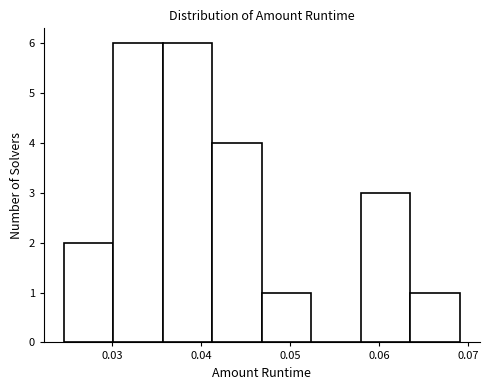

Reading left to right, transcribe this chart: for each bar, give the range it covers on the x-axis and its height. Neither the bar edges nor the heights are printed on the chart, so give them approximately, as read against the axes.

0.025 to 0.030: 2
0.030 to 0.036: 6
0.036 to 0.041: 6
0.041 to 0.047: 4
0.047 to 0.052: 1
0.052 to 0.058: 0
0.058 to 0.064: 3
0.064 to 0.069: 1